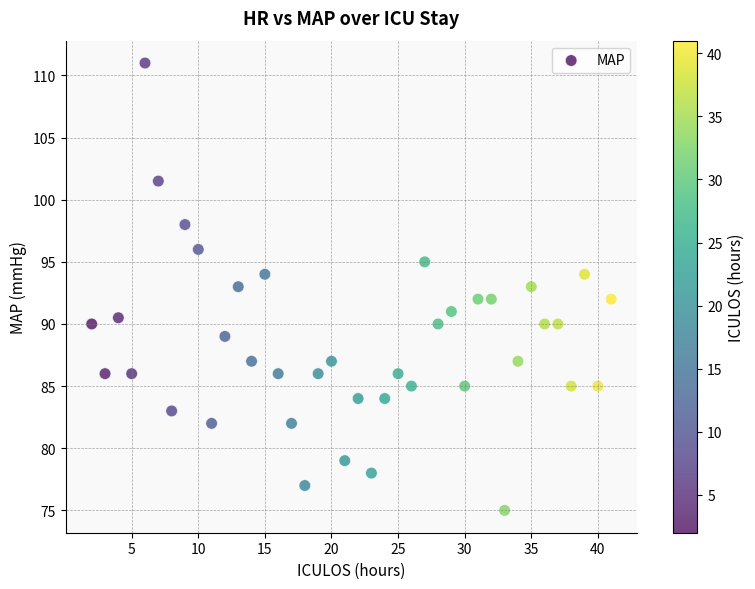

What is the range of X values (max minus min)?

39.0